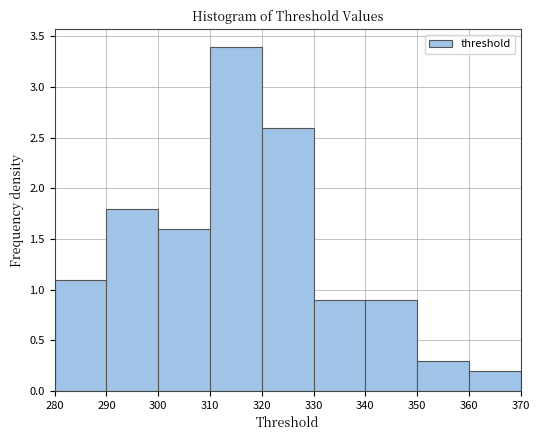

Over which range of the x-axis is the bar tallest?

310 to 320